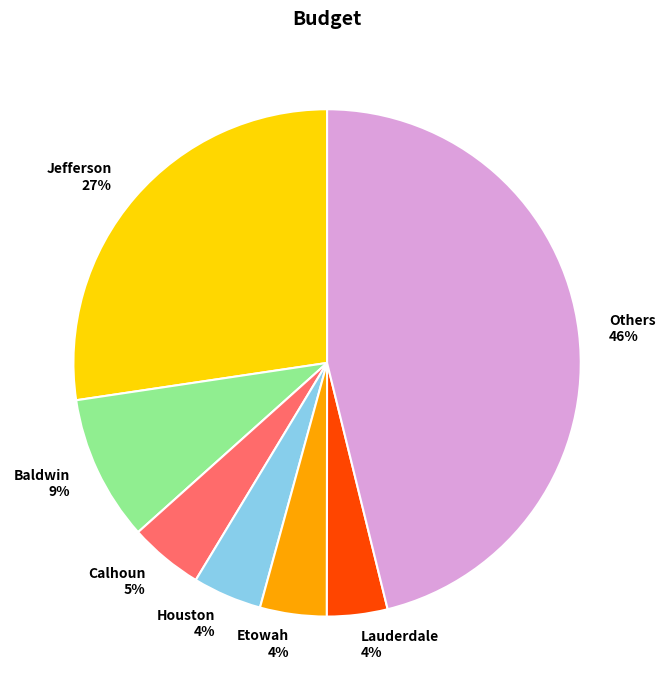

Is the sum of Lauderdale and Baldwin greater than half?

No